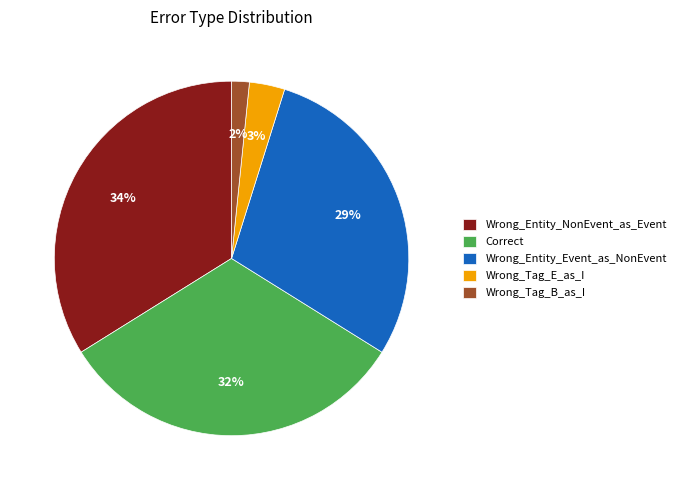

Between Wrong_Entity_NonEvent_as_Event and Wrong_Tag_B_as_I, which is larger?

Wrong_Entity_NonEvent_as_Event